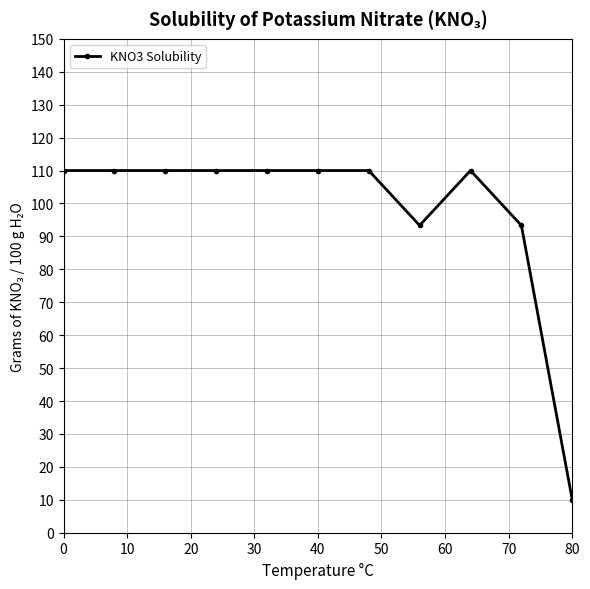

What is the smallest value displayed?

10.0